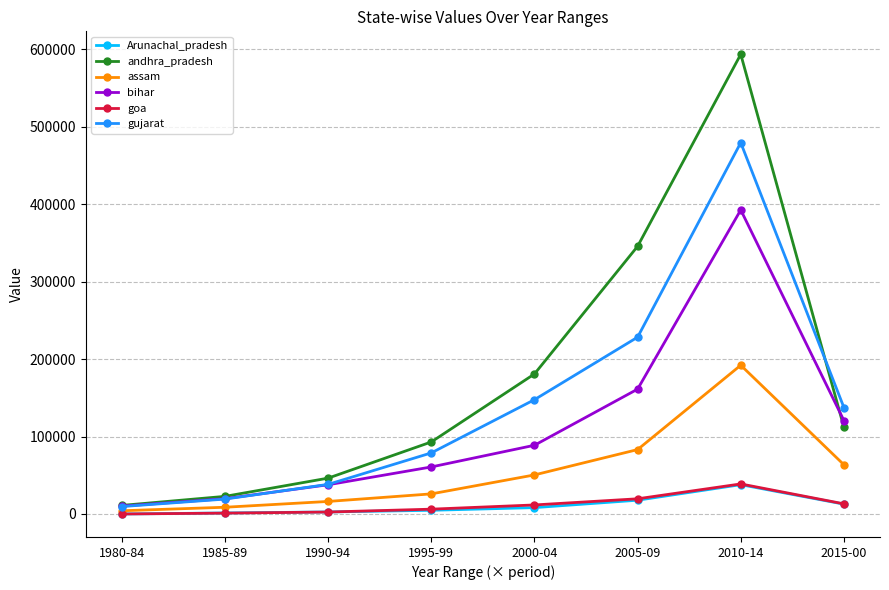

What is the maximum value shown in the chart?

593654.8